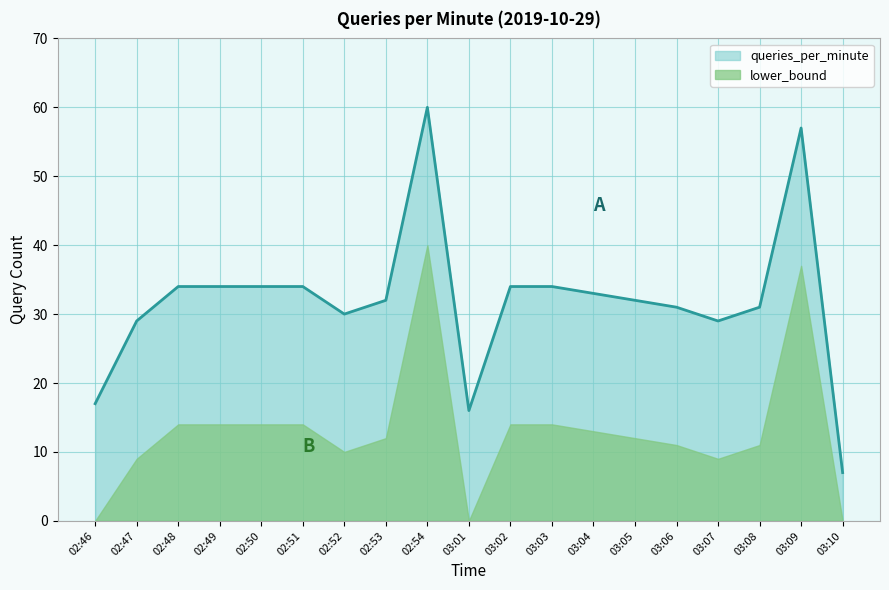

What is the label of the 19th point from the right?

02:46